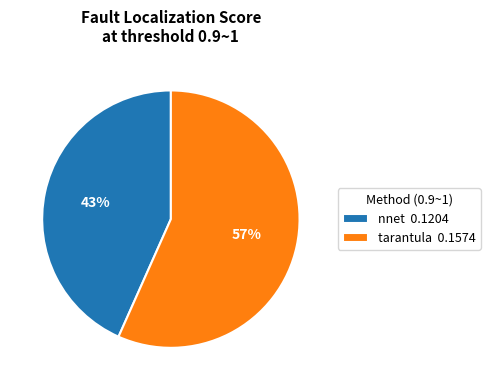

Count the number of slices in the pie.

2